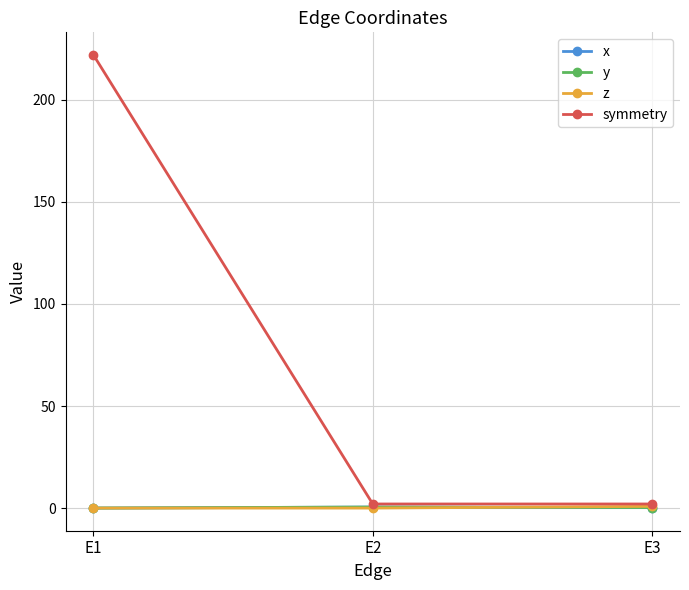

How many lines are shown in the chart?

4